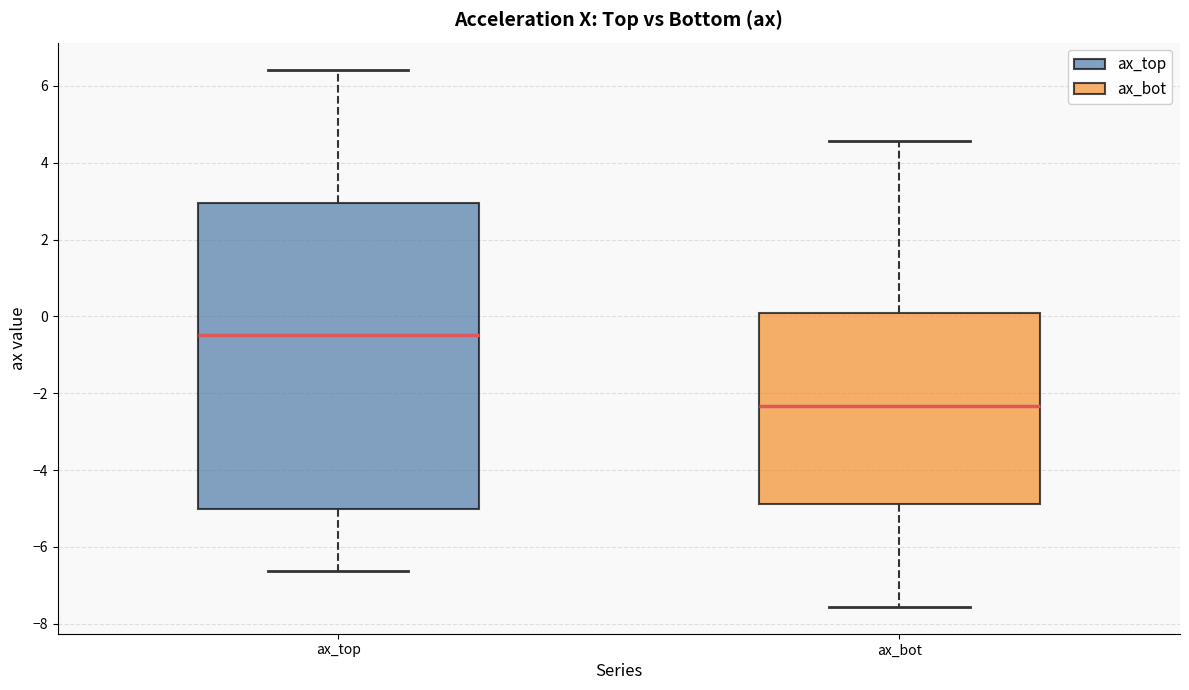

Comparing the boxes themselves (not the whiskers), which one is the tallest?

ax_top